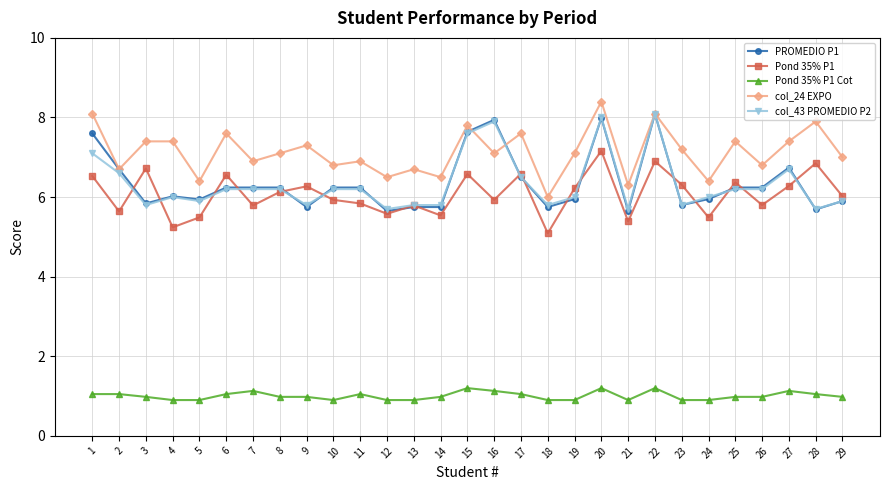

True or false: Pond 35% P1 Cot and PROMEDIO P1 cross at least once.

False